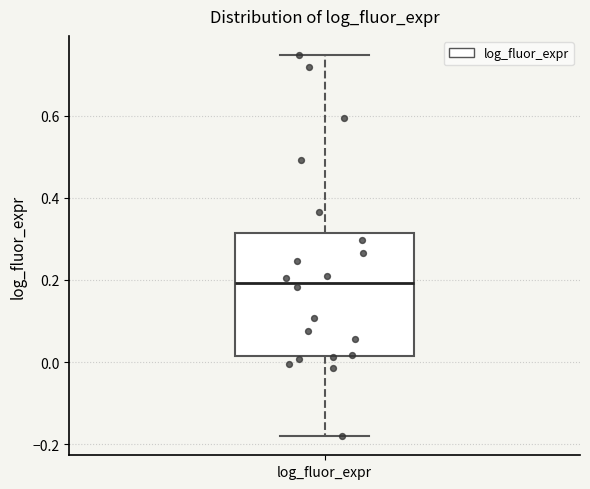

Where does the median line of the box for log_fluor_expr sit on the y-axis? The values are not printed on the chart, so give them approximately, as read against the axis.

0.20